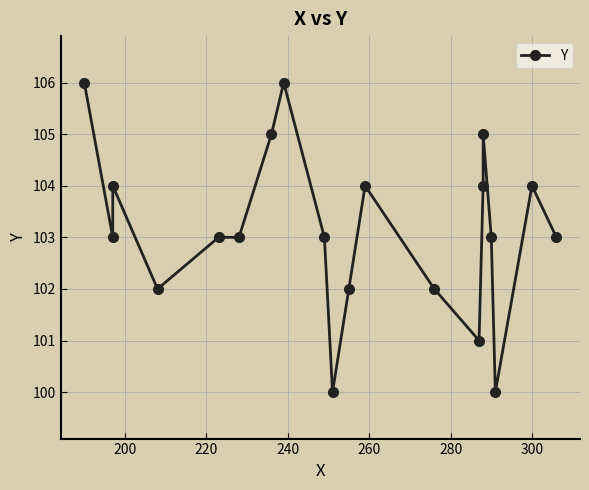

True or false: the data has more than 2 interior local peaks.

True